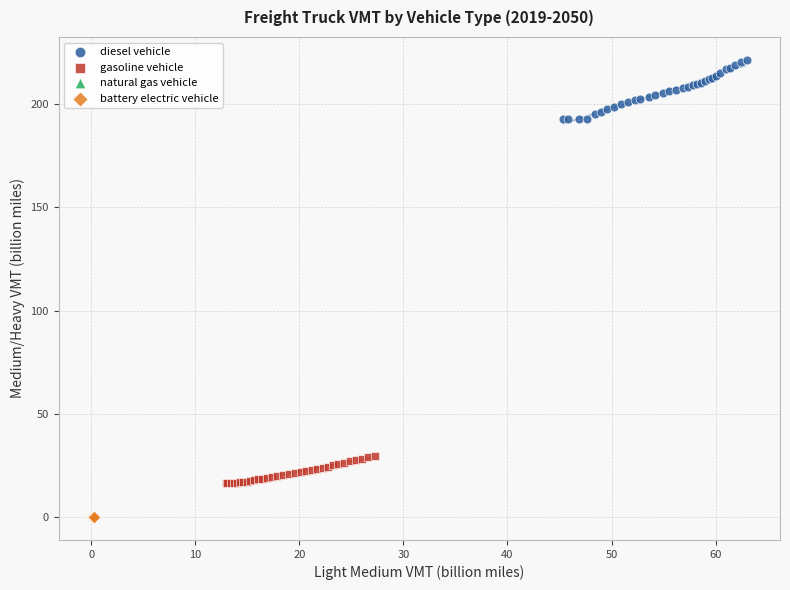

Which series has the widest spread of Y values?

diesel vehicle